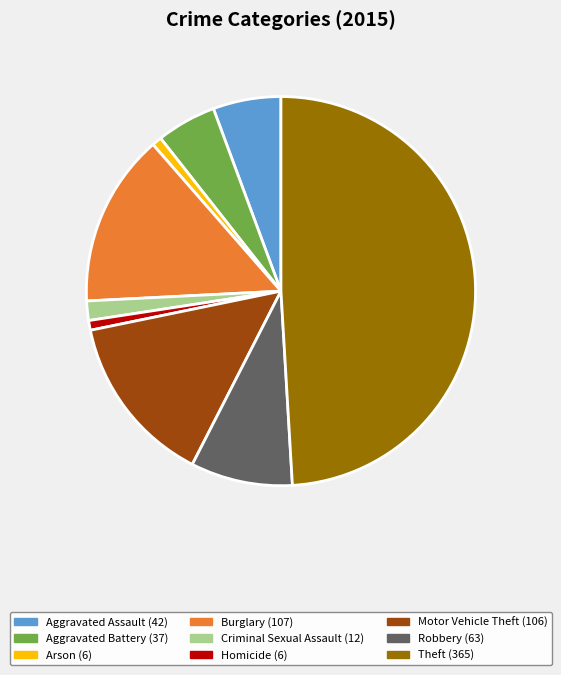

True or false: Homicide accounts for 11% of the total.

False